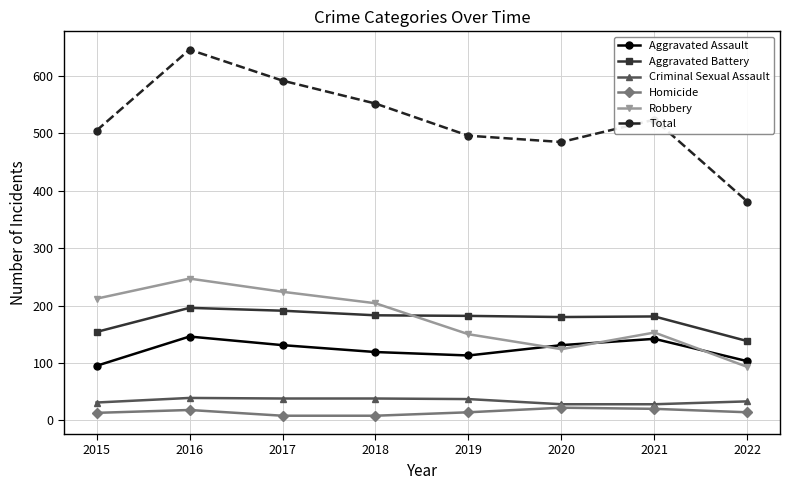

How many interior local peaks does the Robbery series have?

2